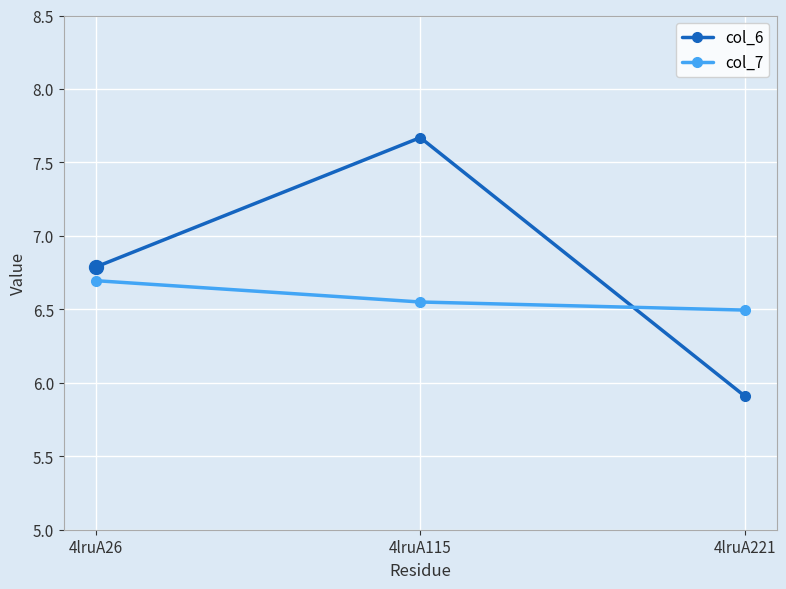

What is the value of the col_6 point at the 1st from the left?

6.8